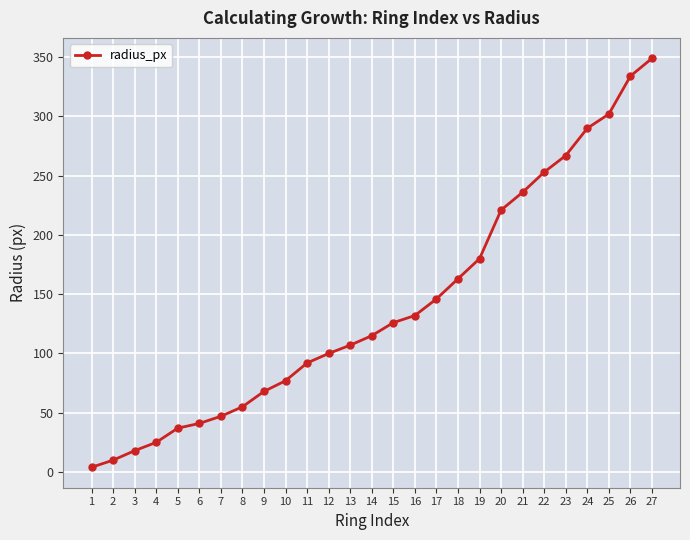

What is the sum of all values?

3795